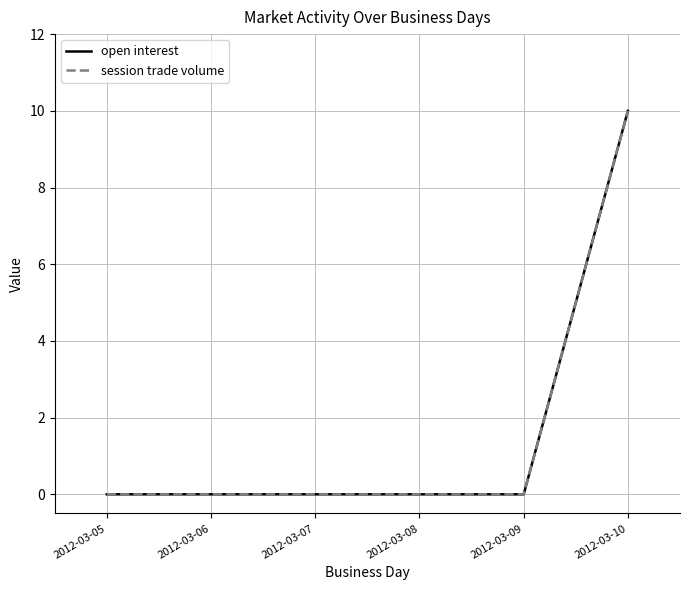

True or false: open interest has more than 0 points higher than both neighbors.

False